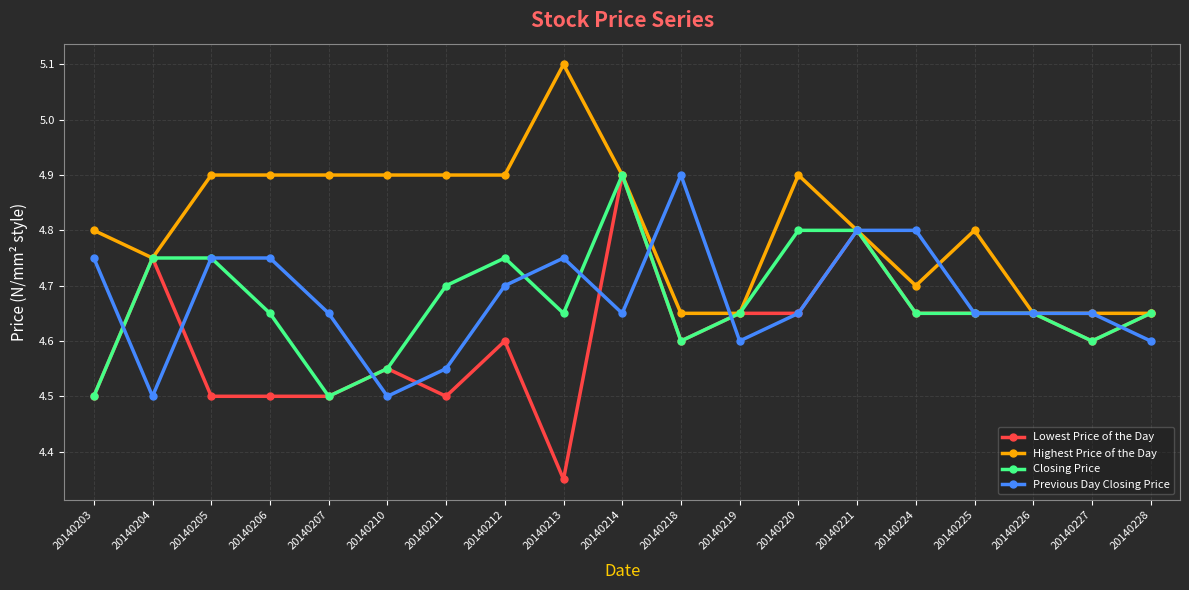

At which category is the sum across all series the highest?

20140214